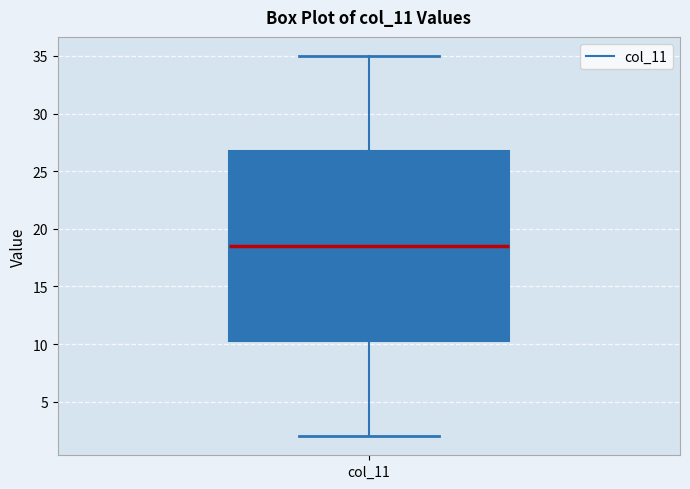

Where is the upper edge of the box for col_11 on the y-axis? The values are not printed on the chart, so give them approximately, as read against the axis.

27.0